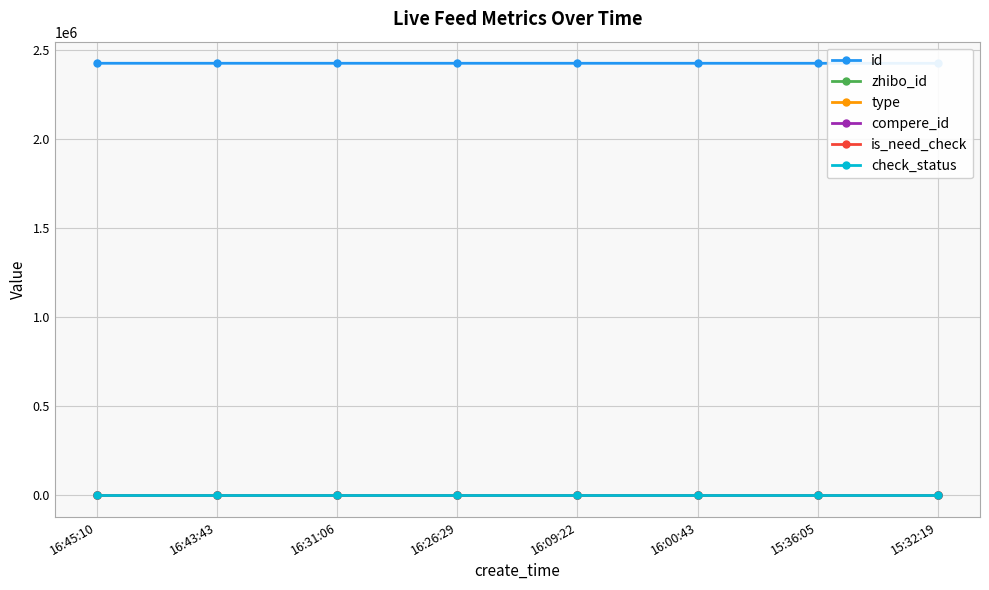

True or false: id and compere_id intersect in this chart.

False